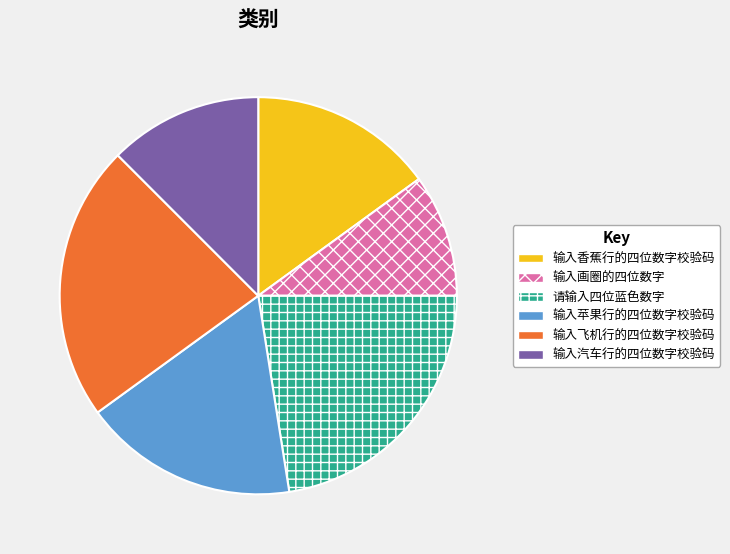

What is the ratio of the value at 请输入四位蓝色数字 to the value at 输入香蕉行的四位数字校验码?

1.5